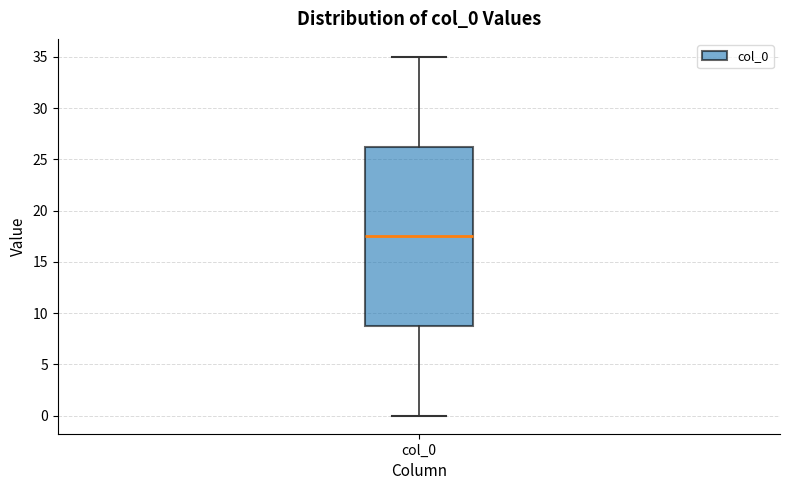

Where does the lower whisker of the box for col_0 end on the y-axis? The values are not printed on the chart, so give them approximately, as read against the axis.

0.0